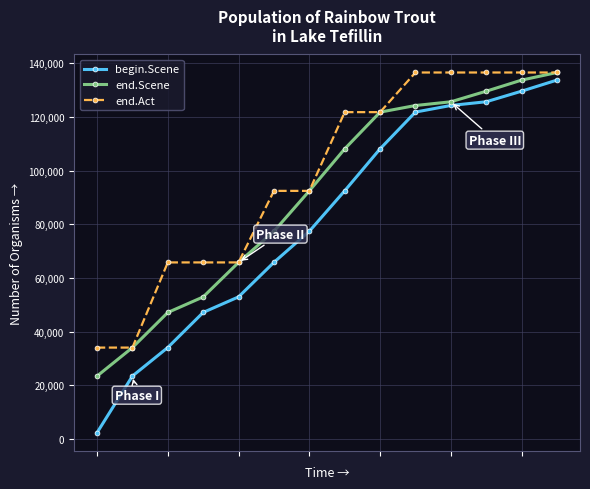

Rank the series by their average value, from lowest to highest.

begin.Scene, end.Scene, end.Act